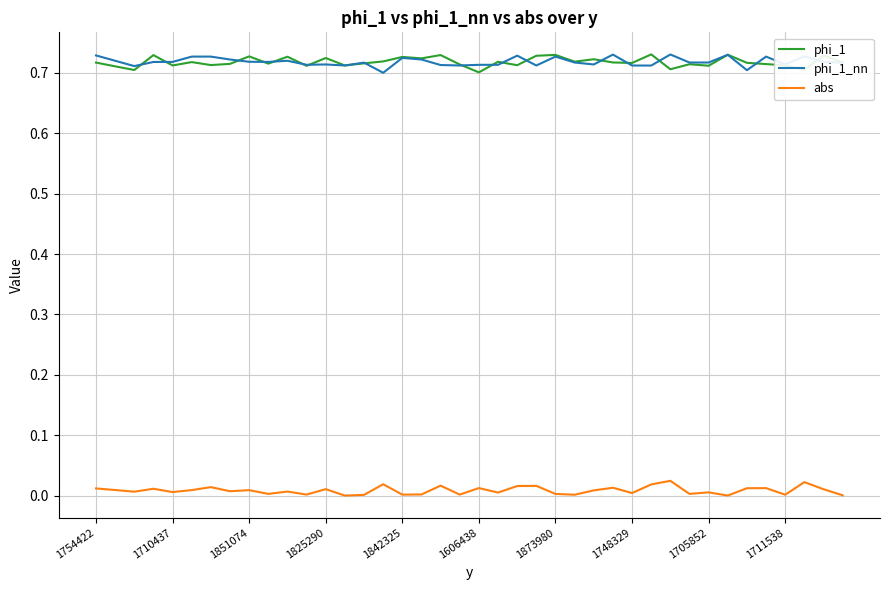

True or false: phi_1 and abs cross at least once.

False